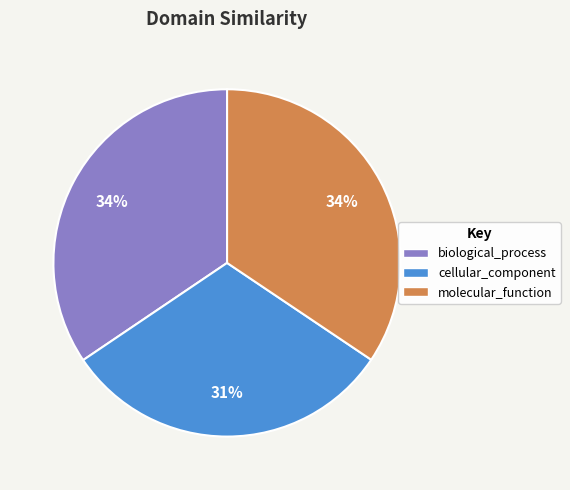

What is the smallest slice in the pie chart?

cellular_component